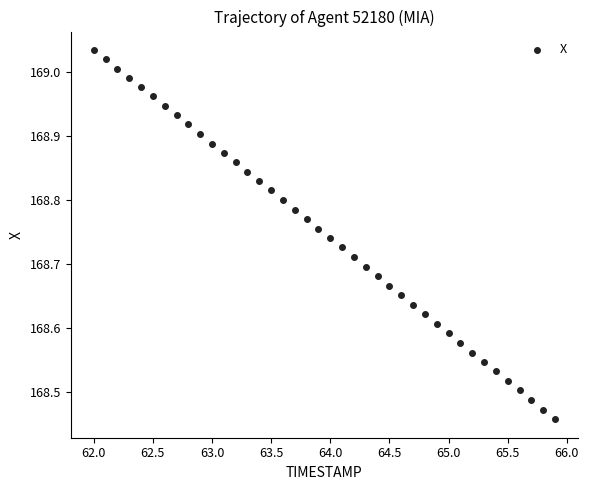

What is the range of Y values (max minus min)?

0.6